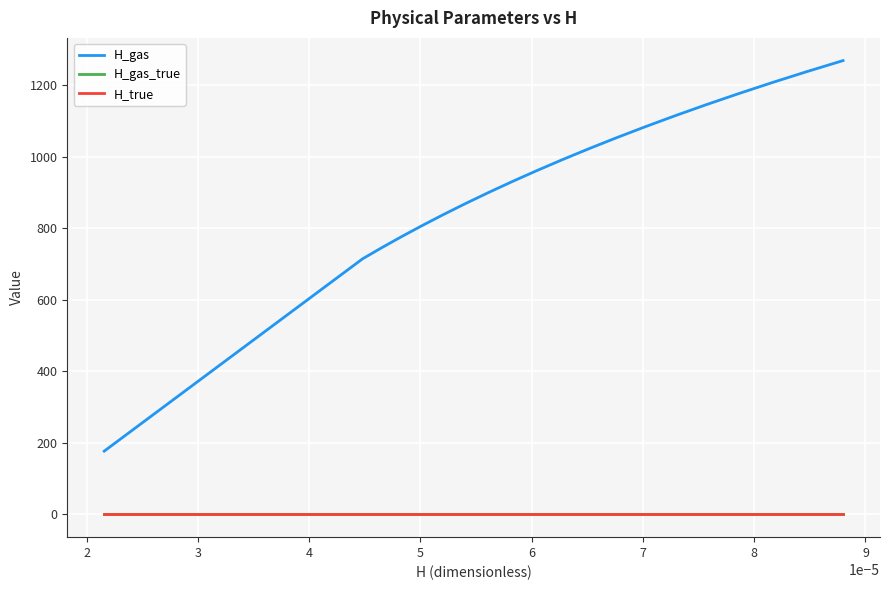

What is the lowest value of the H_gas series?

177.1